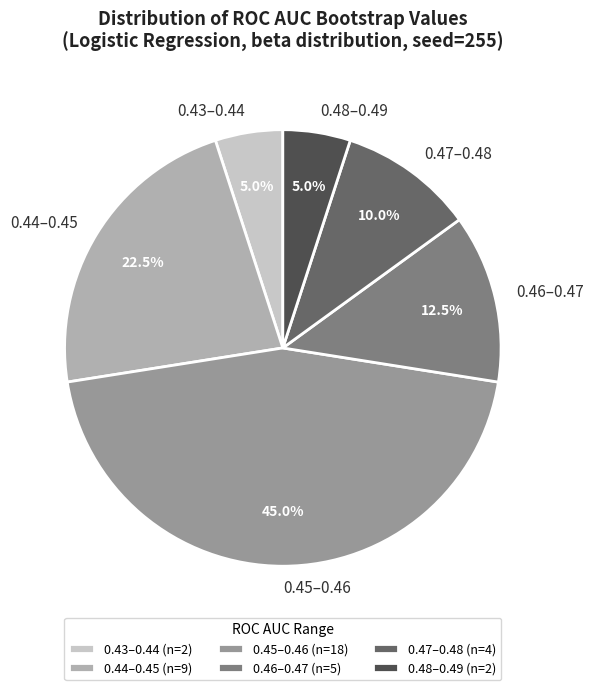

Combined, what portion of the pie is 0.44–0.45 and 0.48–0.49?

27.5%